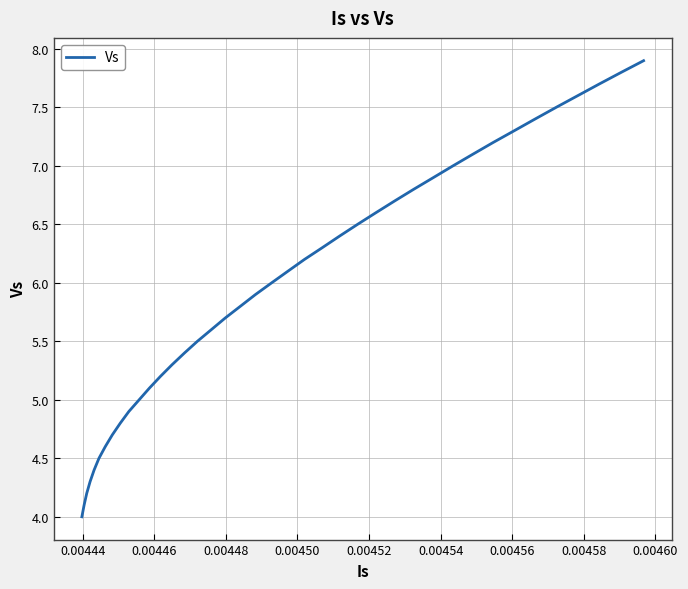

What is the maximum value shown in the chart?

7.9